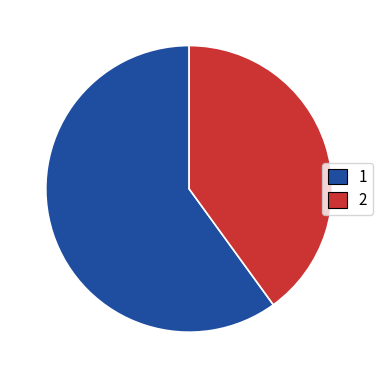

Rank the categories by value from highest to lowest.

1, 2